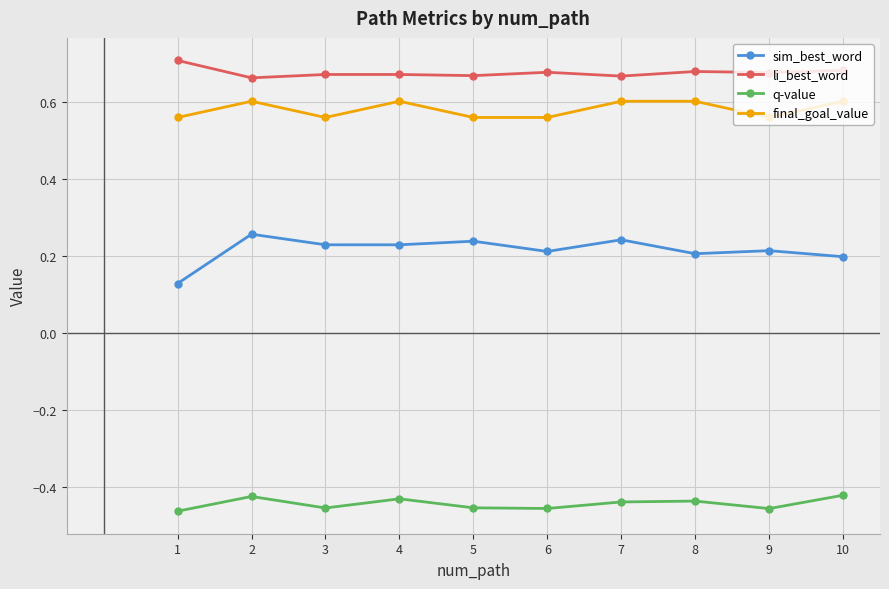

At which label is sim_best_word closest to 0?

1